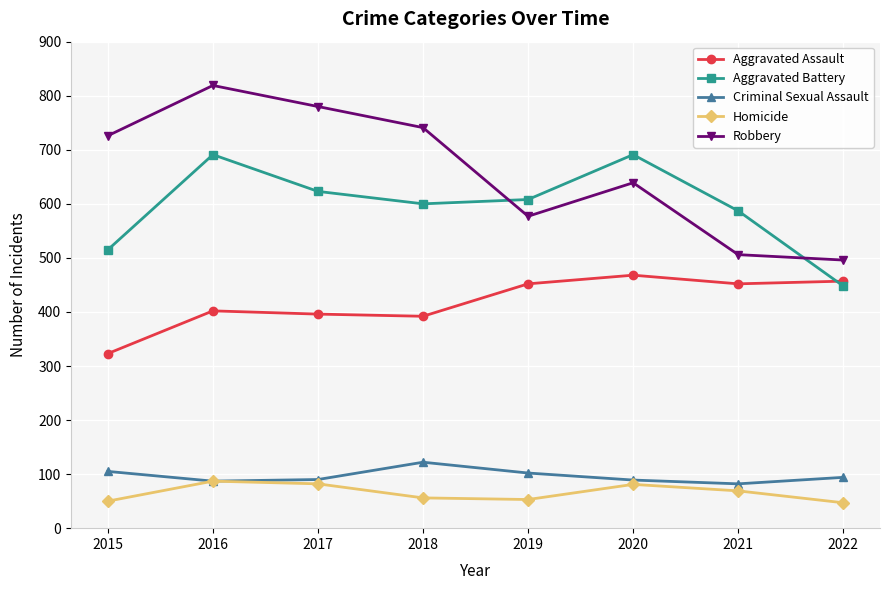

Is this an area chart (filled region under the line)?

No